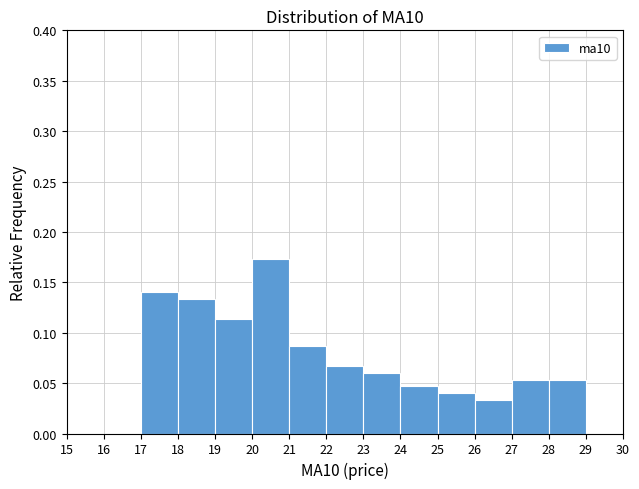

How tall is the bar that spans 23 to 24 on the x-axis? The values are not printed on the chart, so give them approximately, as read against the axis.

0.060